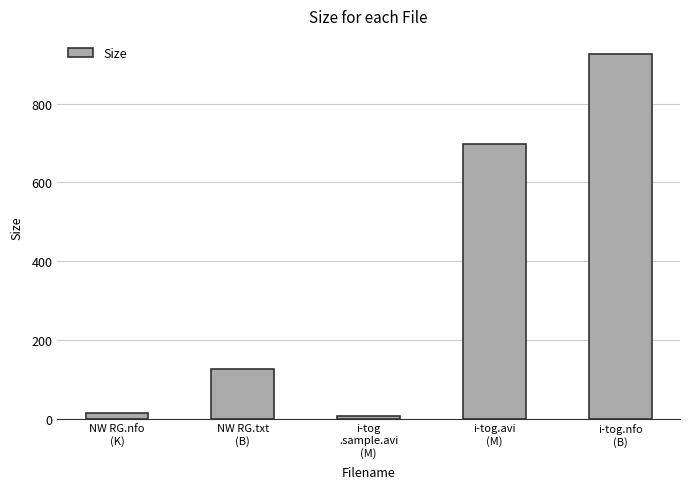

How many categories are shown in the chart?

5